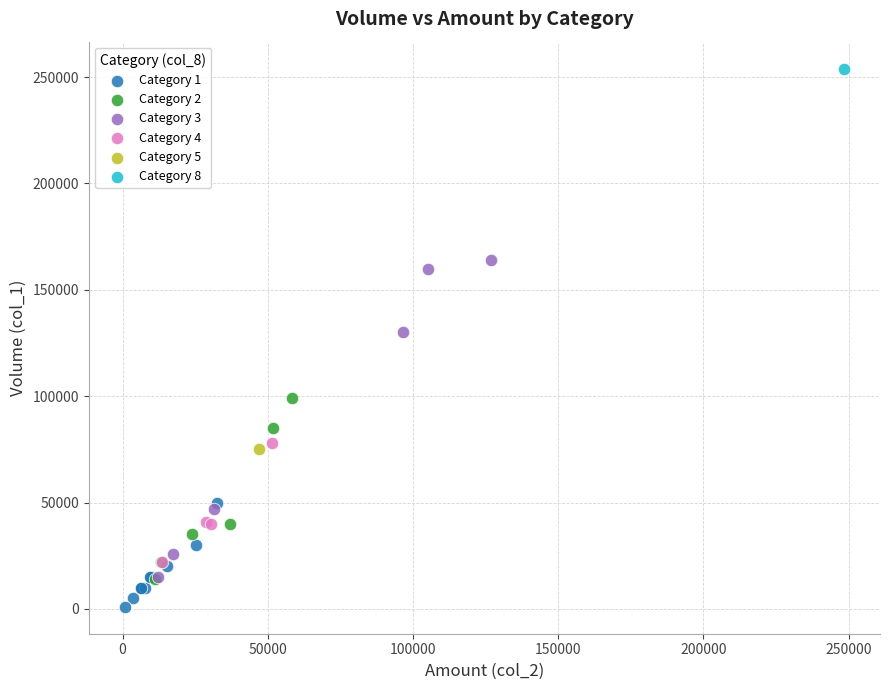

What are all the series names shown in the legend?

Category 1, Category 2, Category 3, Category 4, Category 5, Category 8